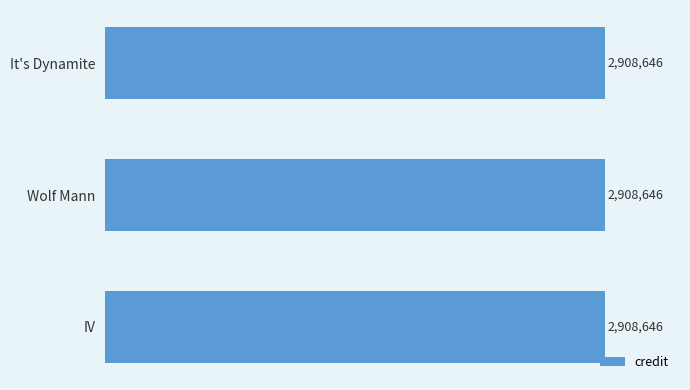

Which category has the lowest value across all series?

It's Dynamite